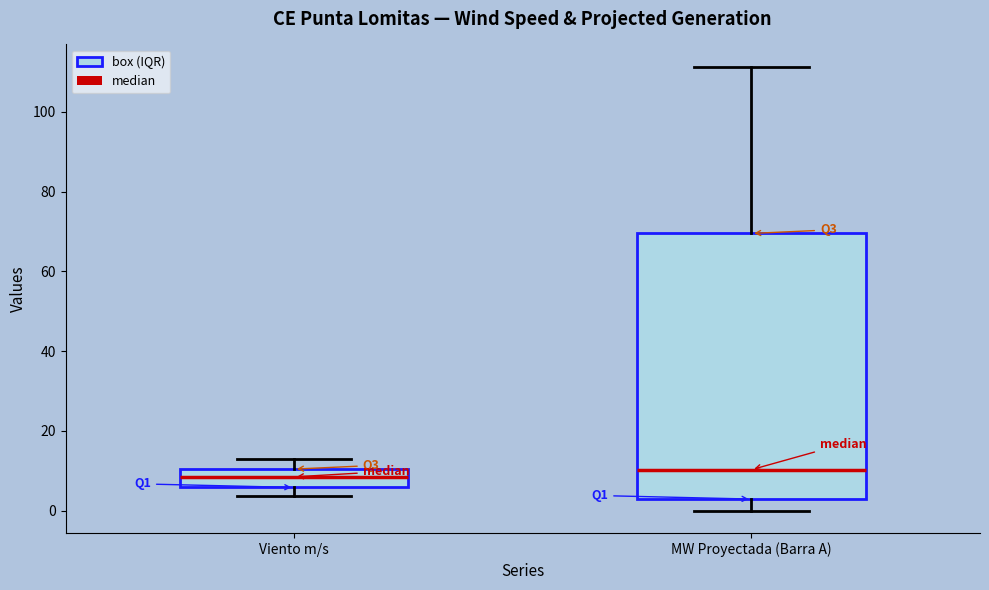

Comparing the boxes themselves (not the whiskers), which one is the tallest?

MW Proyectada (Barra A)